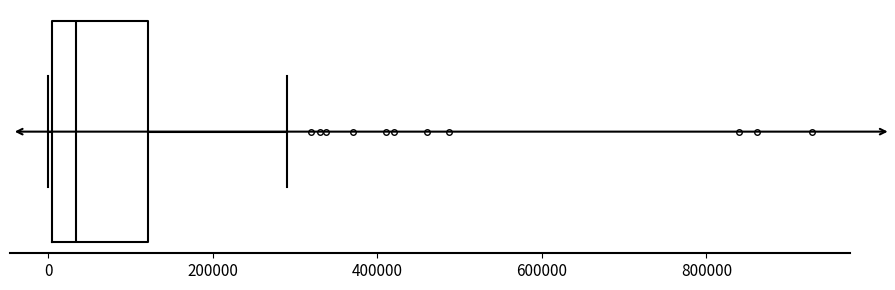

Transcribe this box plot: give where the median line is, the range the box spans, and where the two whiskers end, as read against the x-axis. The values are not printed on the chart, so give them approximately, as read against the axis.

median 40000, box 0 to 120000, whiskers 0 to 300000